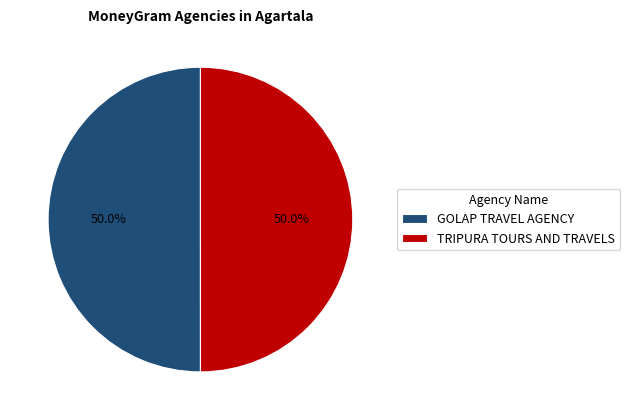

What is the ratio of the value at GOLAP TRAVEL AGENCY to the value at TRIPURA TOURS AND TRAVELS?

1.0